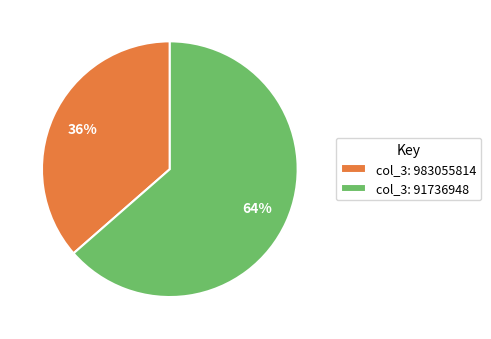

Is the sum of col_3: 91736948 and col_3: 983055814 greater than half?

Yes